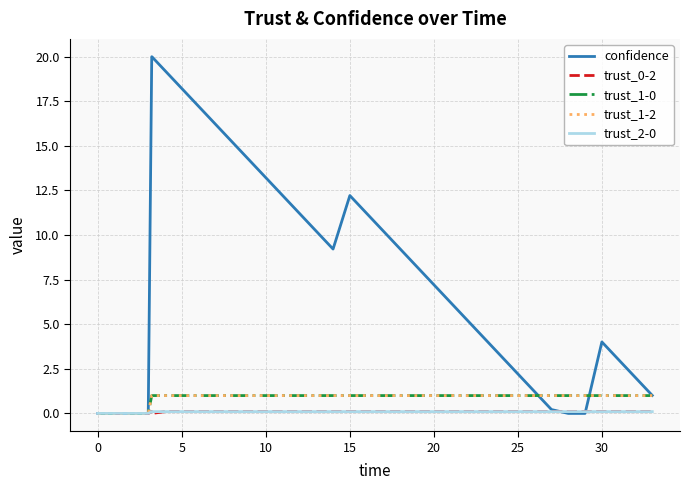

Which series has the largest range (max minus min)?

confidence